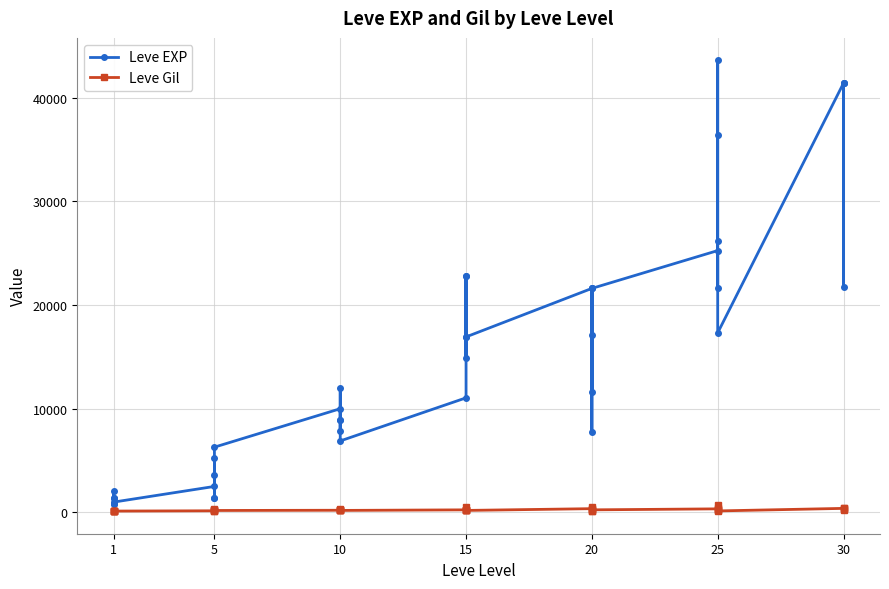

What is the value of the Leve EXP point at the 6th from the left?

980